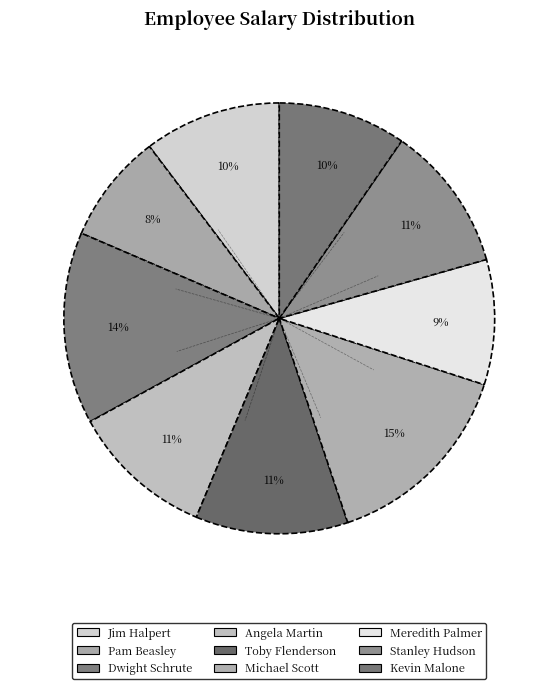

How many slices are in this pie chart?

9